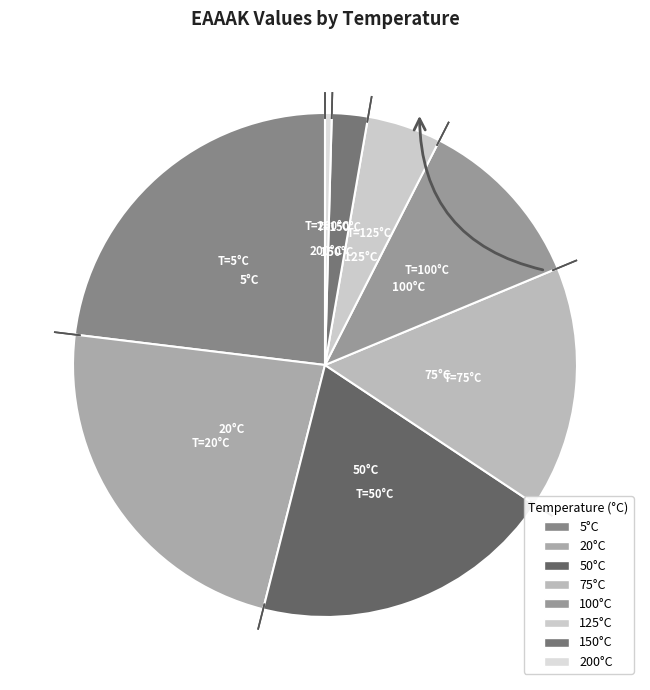

What is the change in value from 50 to 150?

-0.5